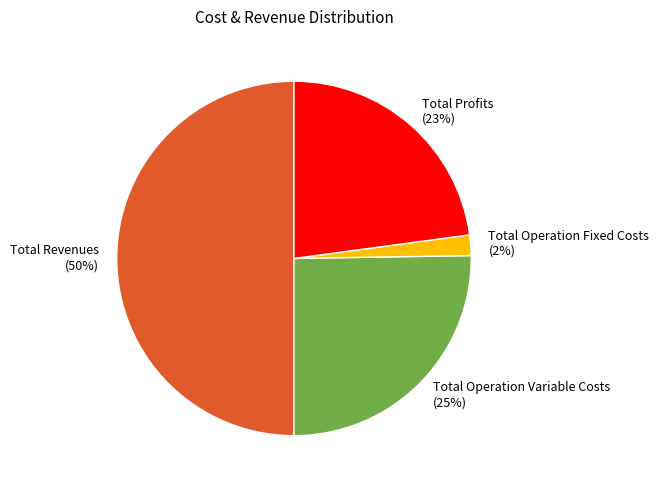

Is Total Profits (23%) the majority of the pie?

No